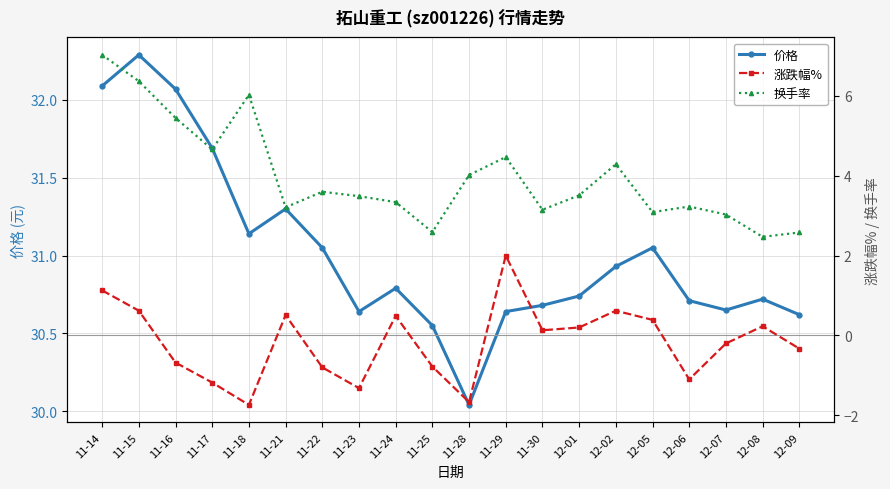

Is the value of 换手率 at 12-01 greater than the value of 涨跌幅% at 11-24?

Yes